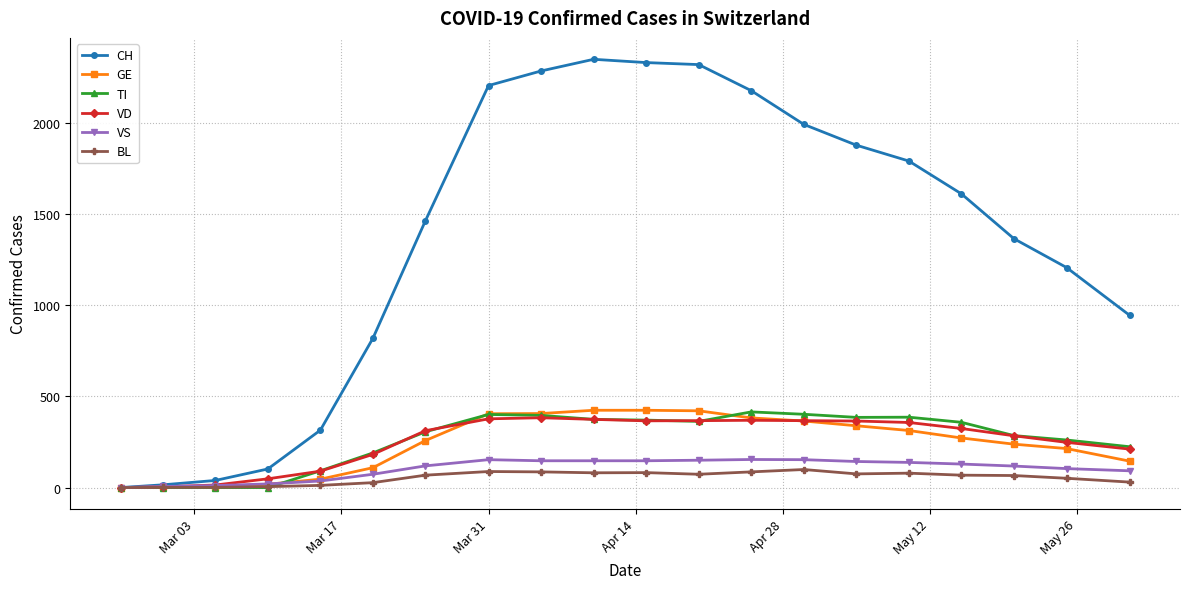

Which series has the largest total across all categories?

CH